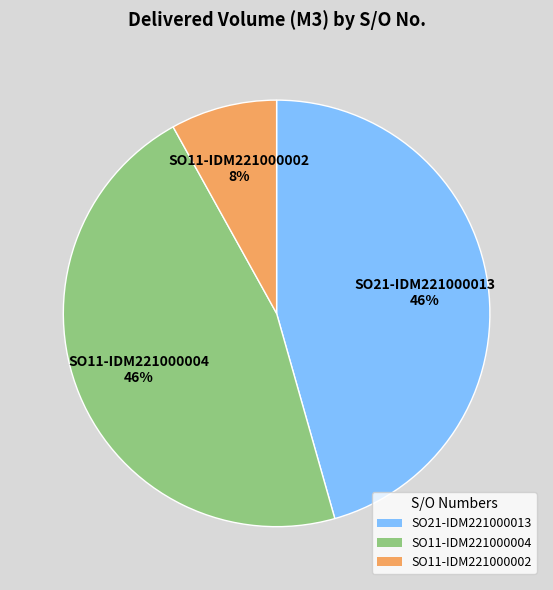

How many segments does this pie chart have?

3